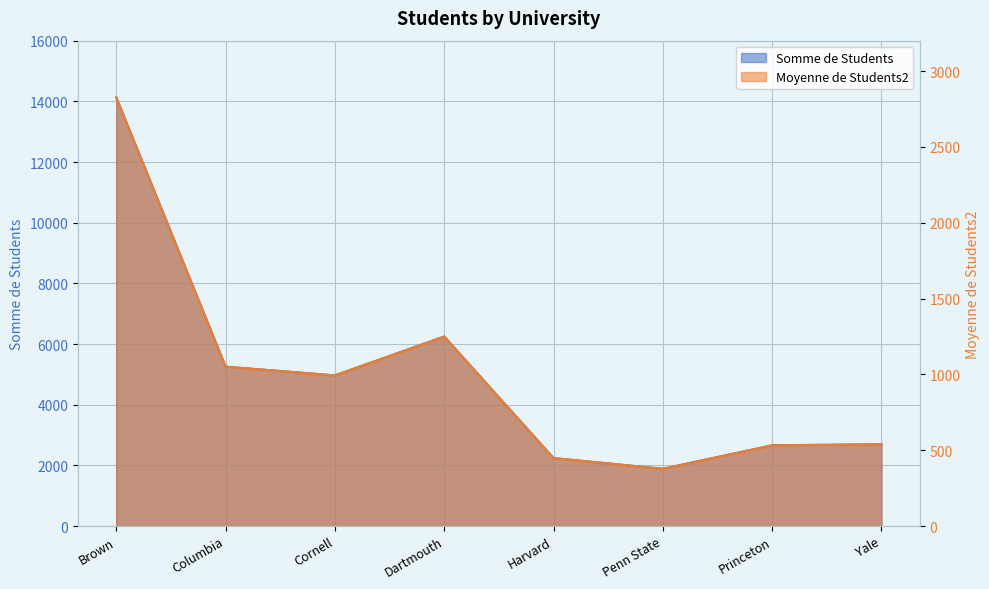

The value of Somme de Students at Cornell is 8803.4. True or false?

False